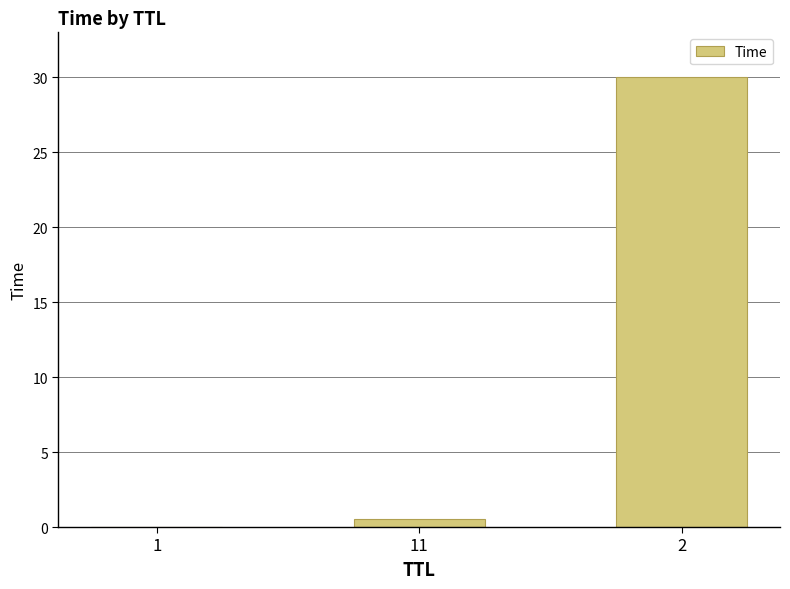

What value does the data have at 2?

30.0